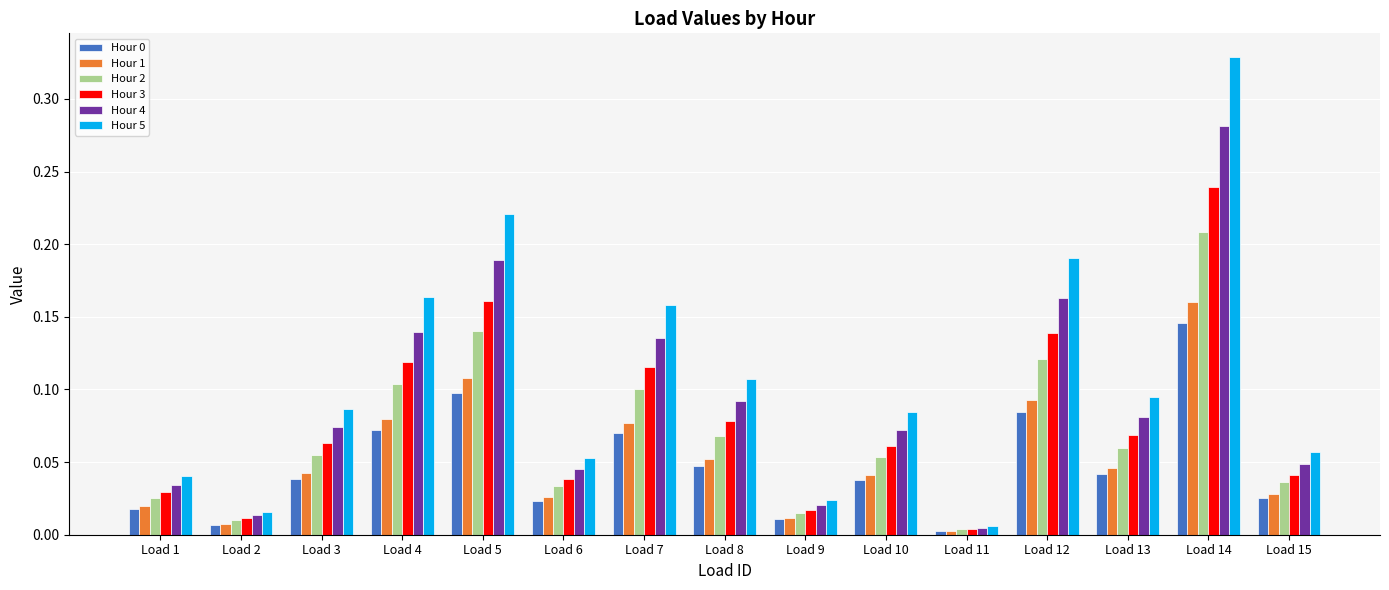

The value of Hour 3 at Load 11 is 0.0. True or false?

True